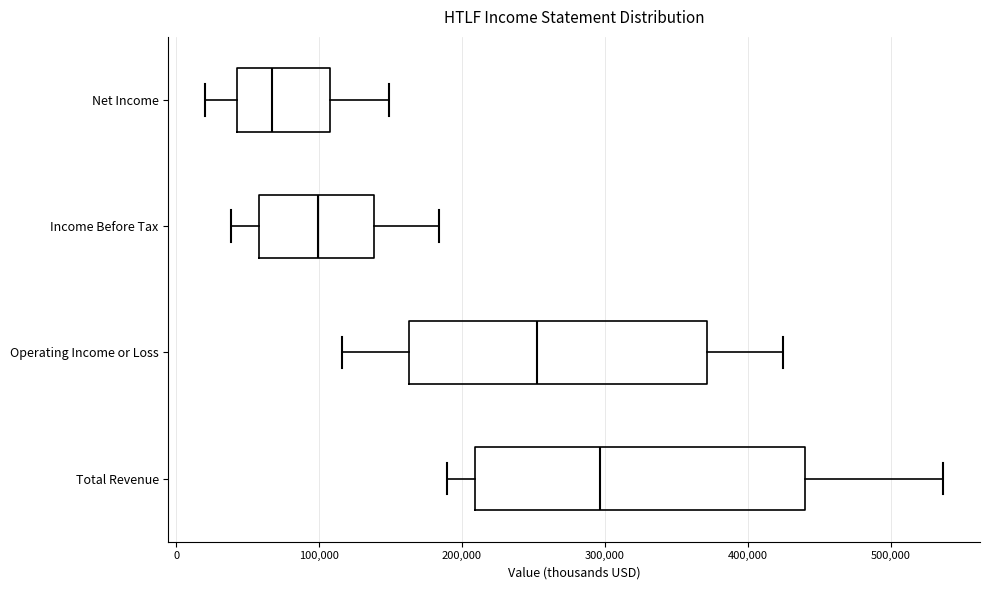

Which box is the widest, from its left edge to its right edge?

Total Revenue